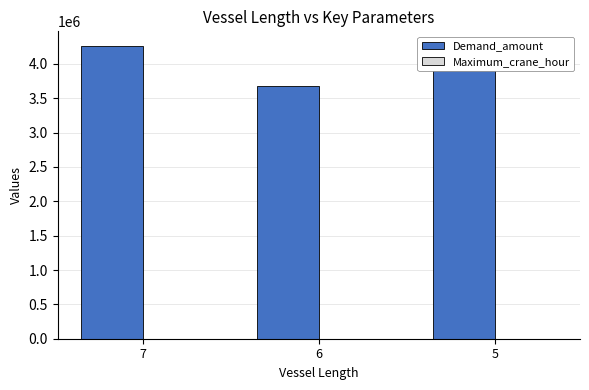

Which series has the largest total across all categories?

Demand_amount